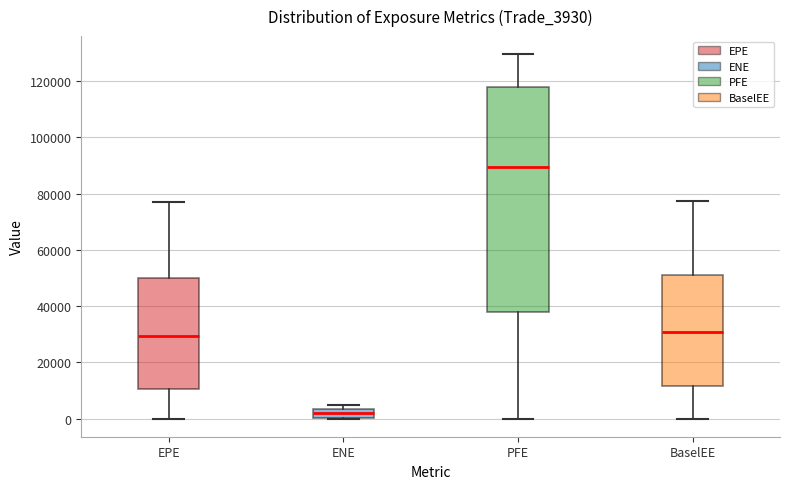

Where does the median line of the box for ENE sit on the y-axis? The values are not printed on the chart, so give them approximately, as read against the axis.

2000